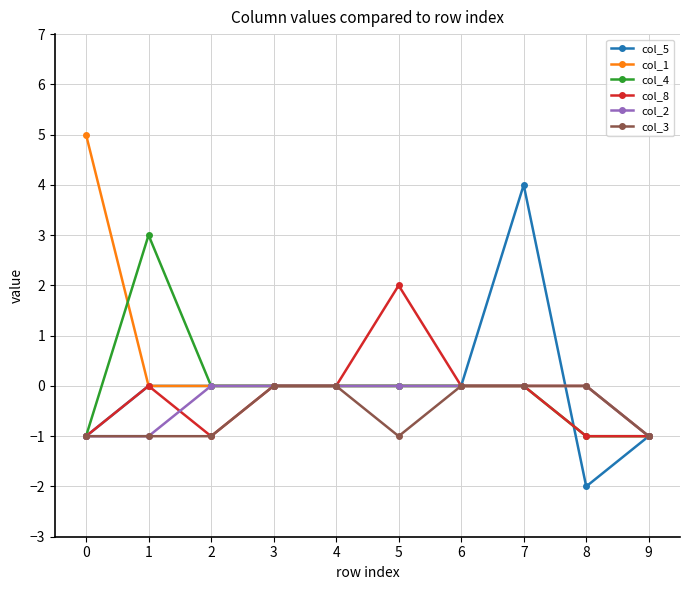

Is it true that col_1 equals -2 at 9?

False